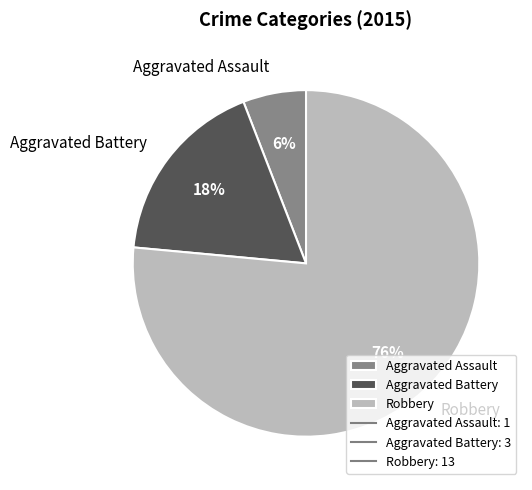

Rank the categories by value from highest to lowest.

Robbery, Aggravated Battery, Aggravated Assault